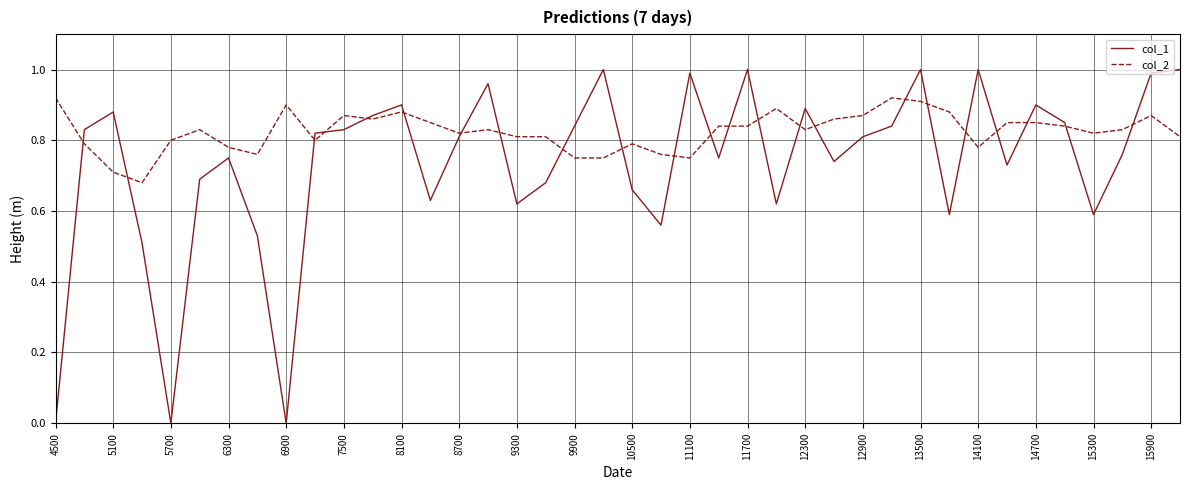

Does the chart have visible grid lines?

Yes